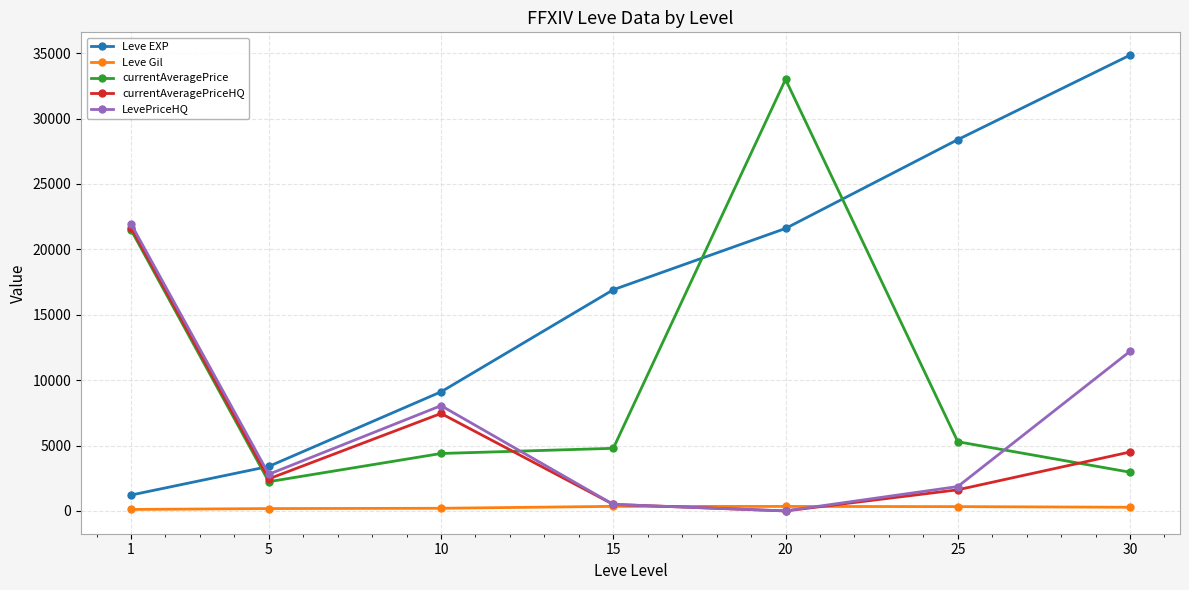

True or false: Leve Gil has a value of 202.8 at 10.

True